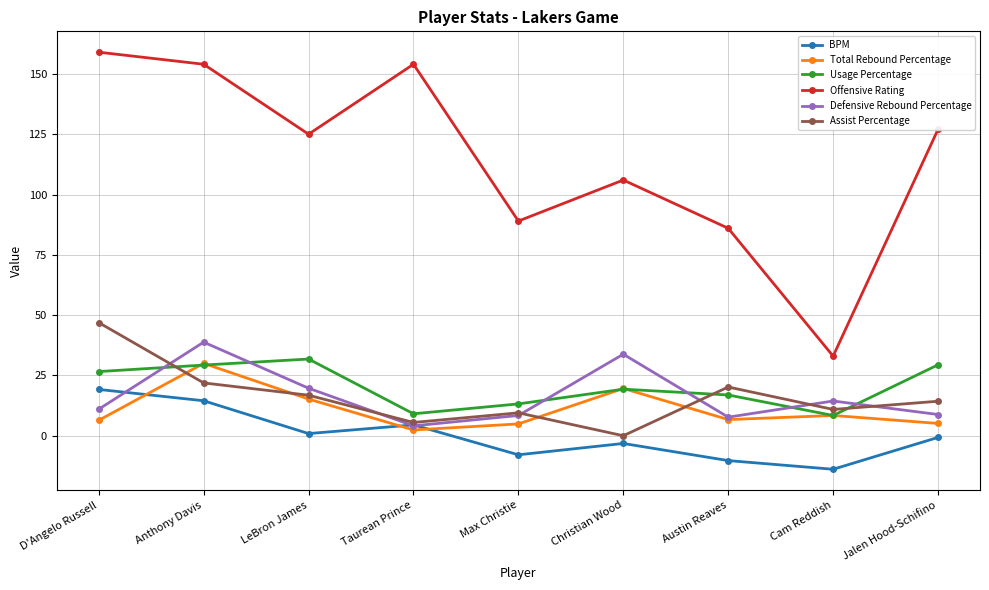

What is the total value across all series at Cam Reddish?

61.2